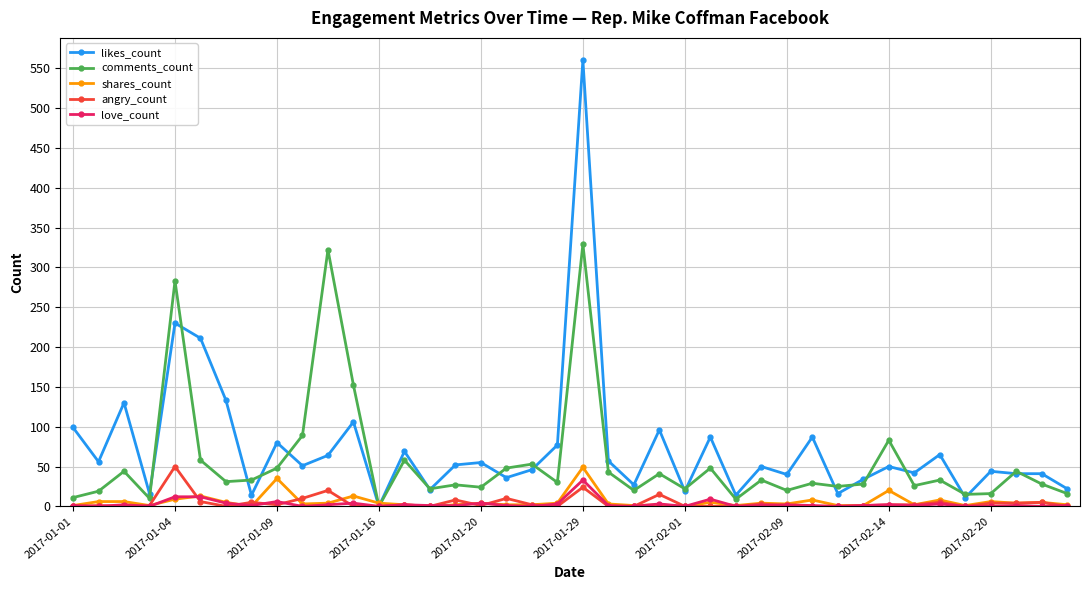

Which series has the largest range (max minus min)?

likes_count